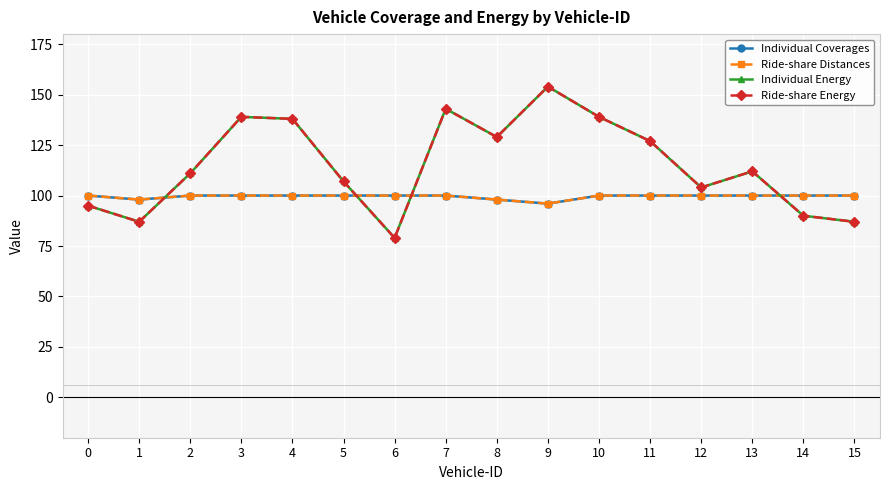

The value of Ride-share Energy at 0 is 64. True or false?

False